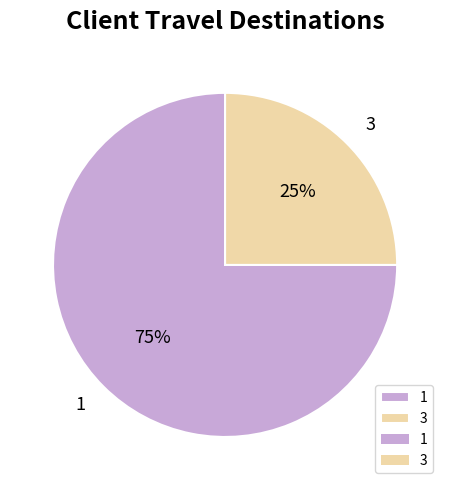

Rank the categories by value from highest to lowest.

1, 3